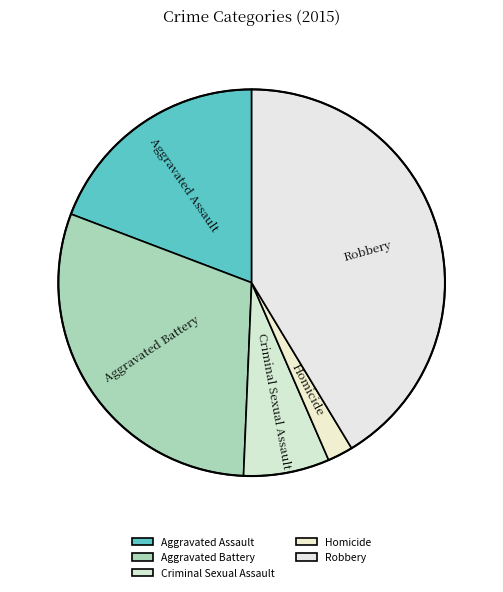

Count the number of slices in the pie.

5